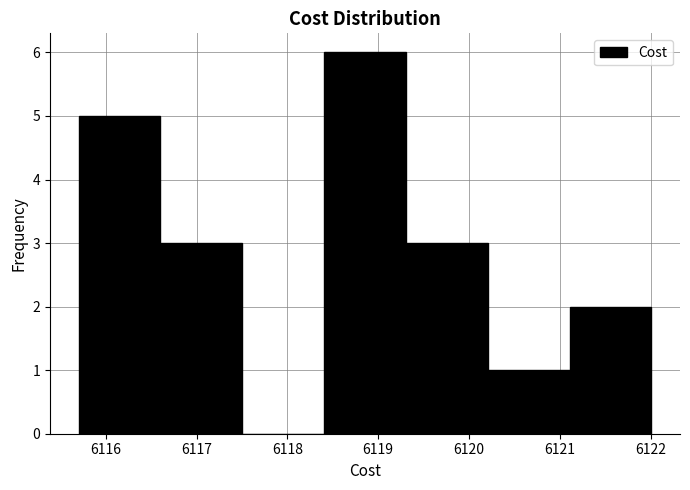

Reading left to right, transcribe this chart: for each bar, give the range it covers on the x-axis and its height. Neither the bar edges nor the heights are printed on the chart, so give them approximately, as read against the axes.

6115.7 to 6116.6: 5
6116.6 to 6117.5: 3
6117.5 to 6118.4: 0
6118.4 to 6119.3: 6
6119.3 to 6120.2: 3
6120.2 to 6121.1: 1
6121.1 to 6122.0: 2